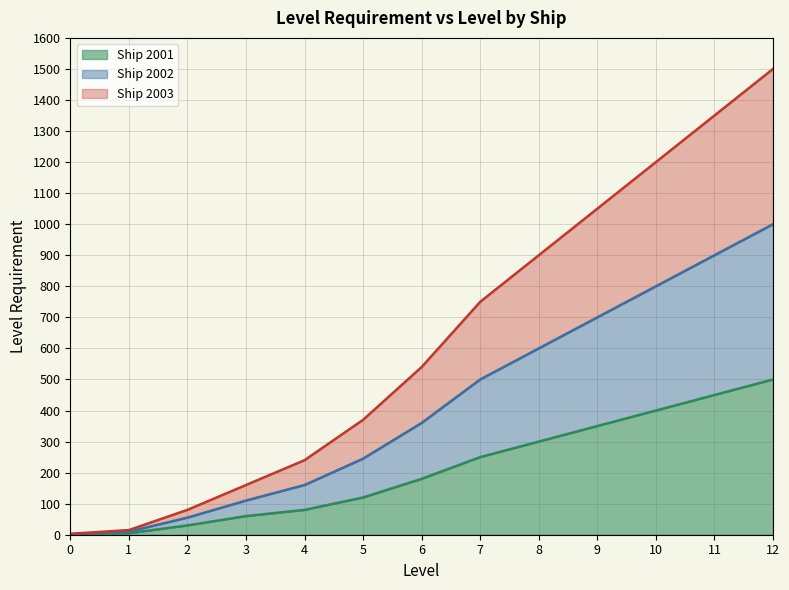

What are all the series names shown in the legend?

Ship 2001, Ship 2002, Ship 2003